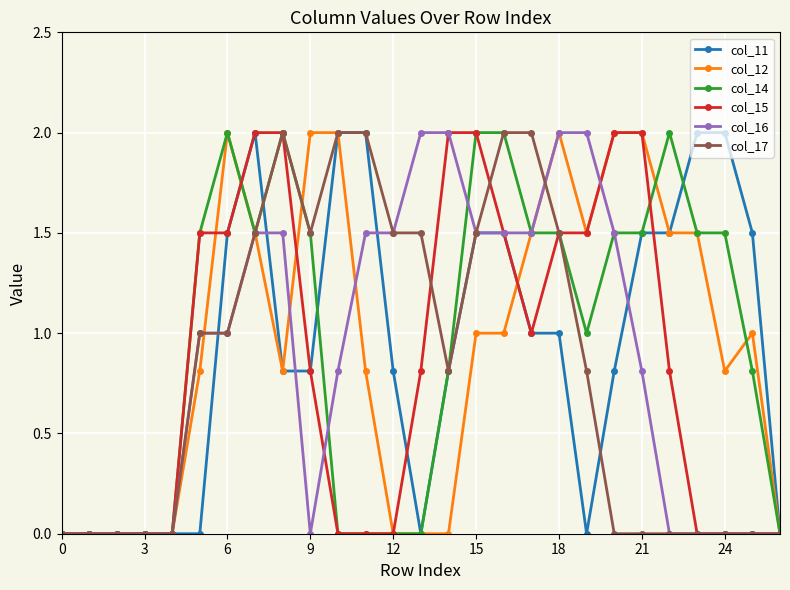

How many lines are shown in the chart?

6